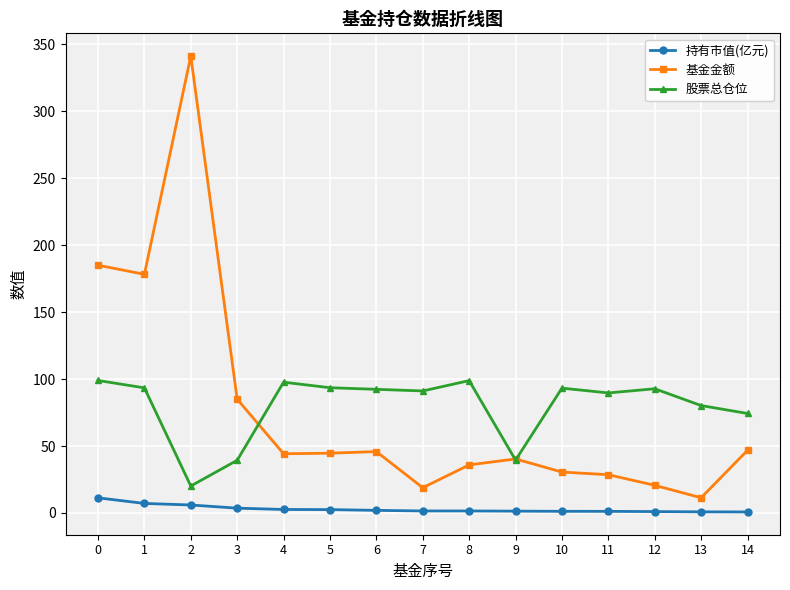

Between 6 and 13, which series saw the biggest shift?

基金金额